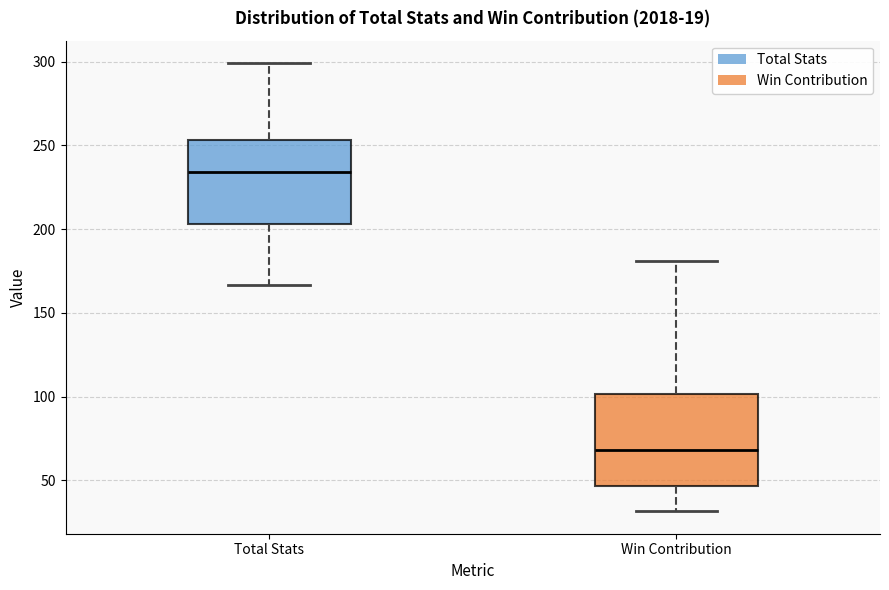

Which box has the highest median line?

Total Stats